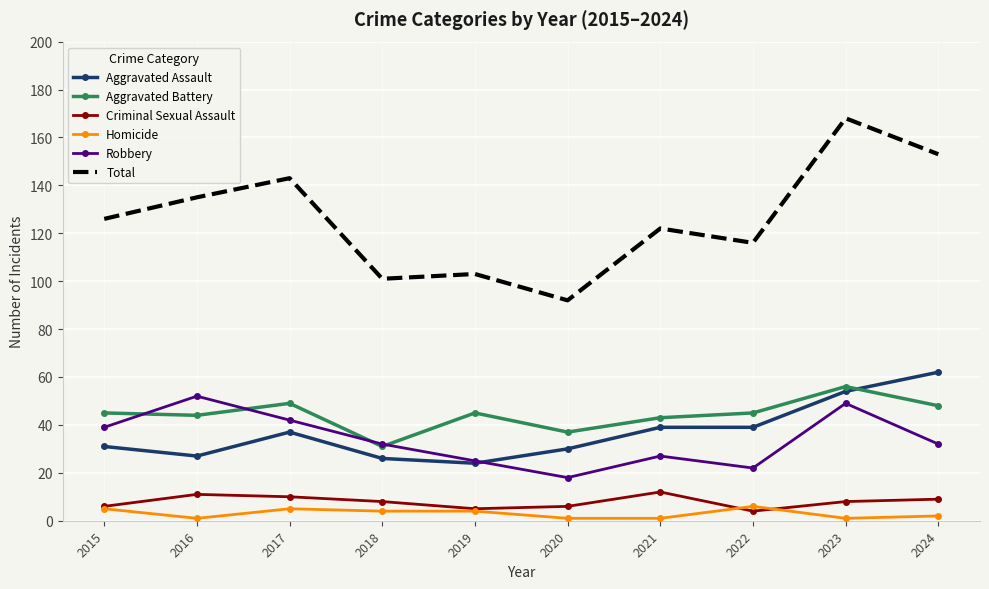

Which series has the widest spread of values?

Total